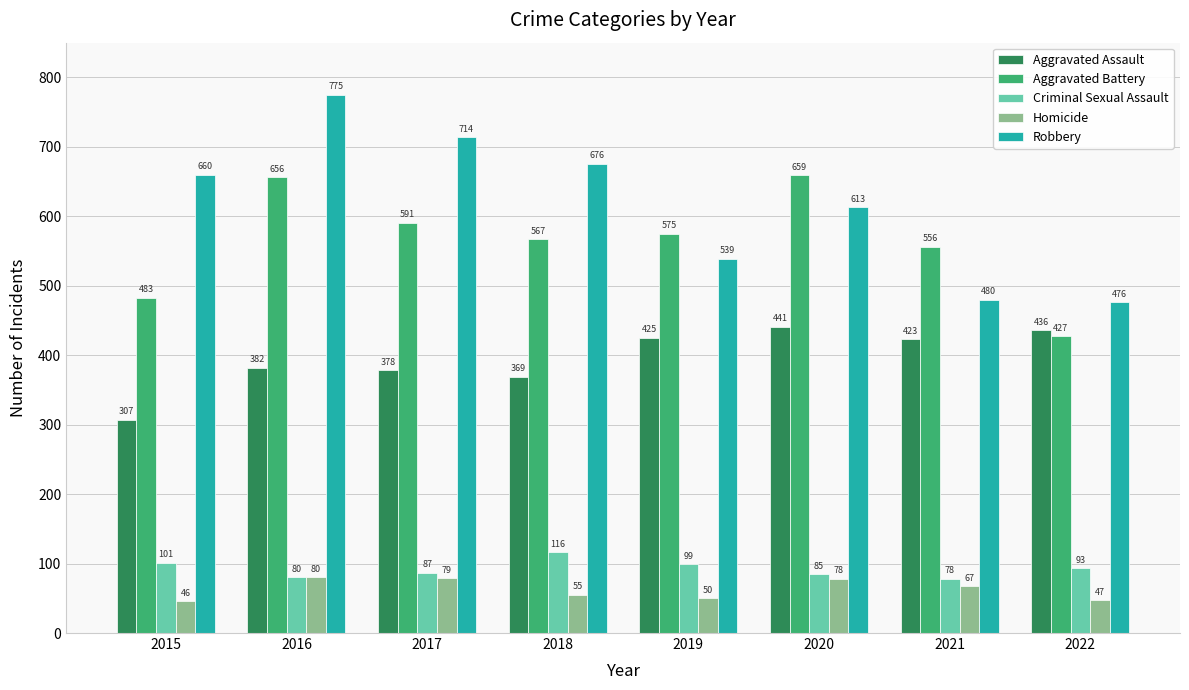

Reading left to right, what are all the values shown in this chart?

Aggravated Assault: 307	382	378	369	425	441	423	436
Aggravated Battery: 483	656	591	567	575	659	556	427
Criminal Sexual Assault: 101	80	87	116	99	85	78	93
Homicide: 46	80	79	55	50	78	67	47
Robbery: 660	775	714	676	539	613	480	476